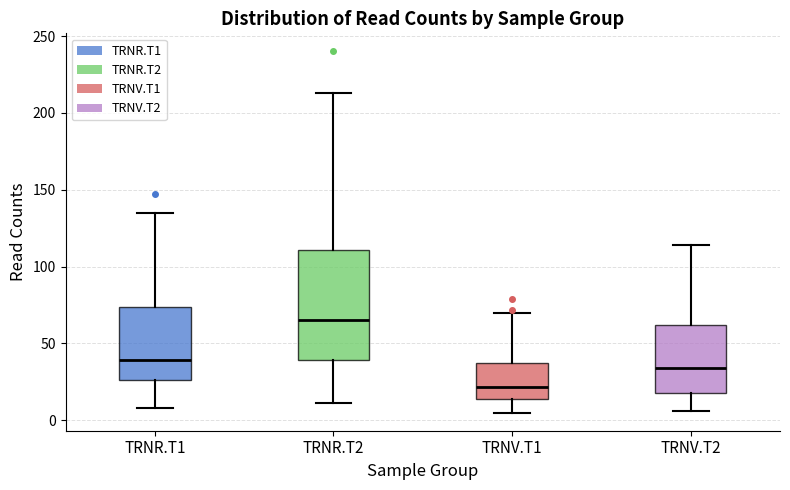

Reading left to right, transcribe this box plot: for each box, give where its median line is, the range the box spans, and where its two whiskers end, as read against the y-axis. The values are not printed on the chart, so give them approximately, as read against the axis.

TRNR.T1: median 40, box 25 to 75, whiskers 10 to 135
TRNR.T2: median 65, box 40 to 110, whiskers 10 to 215
TRNV.T1: median 20, box 15 to 35, whiskers 5 to 70
TRNV.T2: median 35, box 20 to 60, whiskers 5 to 115